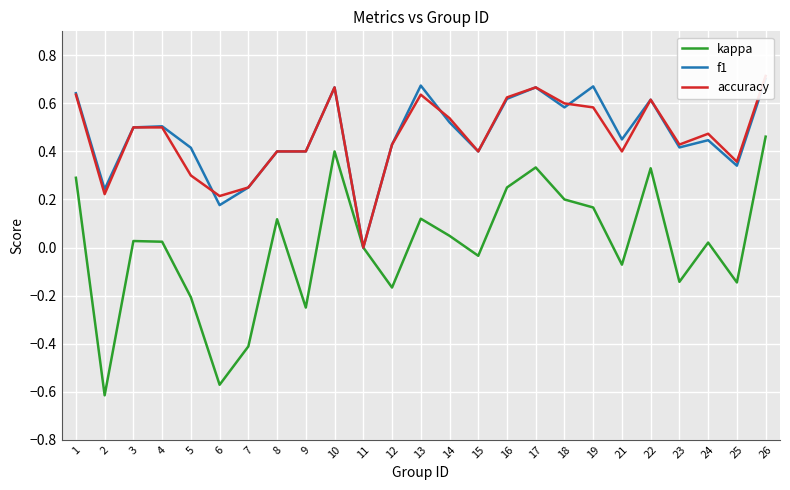

At how many categories does at least one series exceed 0?

24